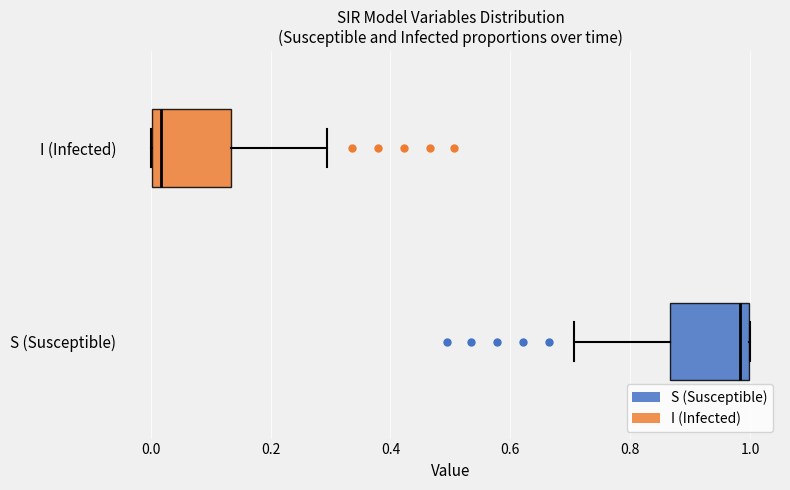

Where does the median line of the box for I (Infected) sit on the x-axis? The values are not printed on the chart, so give them approximately, as read against the axis.

0.02